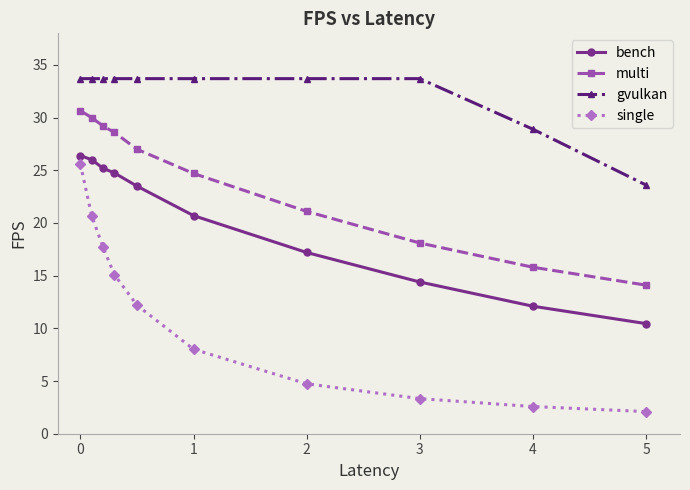

Which series has the widest spread of values?

single